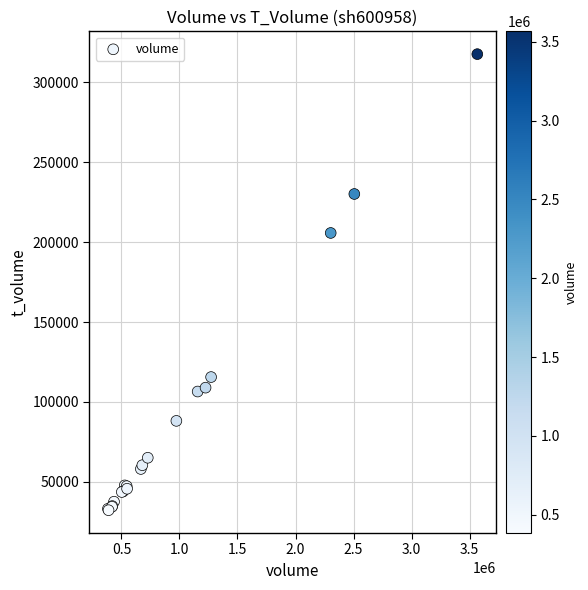

What Y value in the scatter plot is closest to 174964?

205786